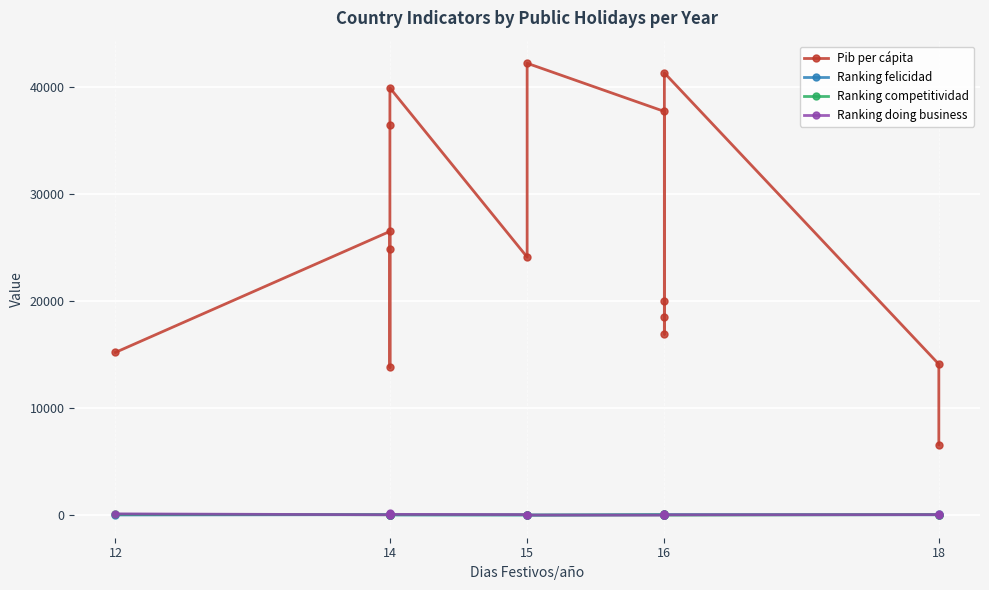

What is the greatest value displayed?

42200